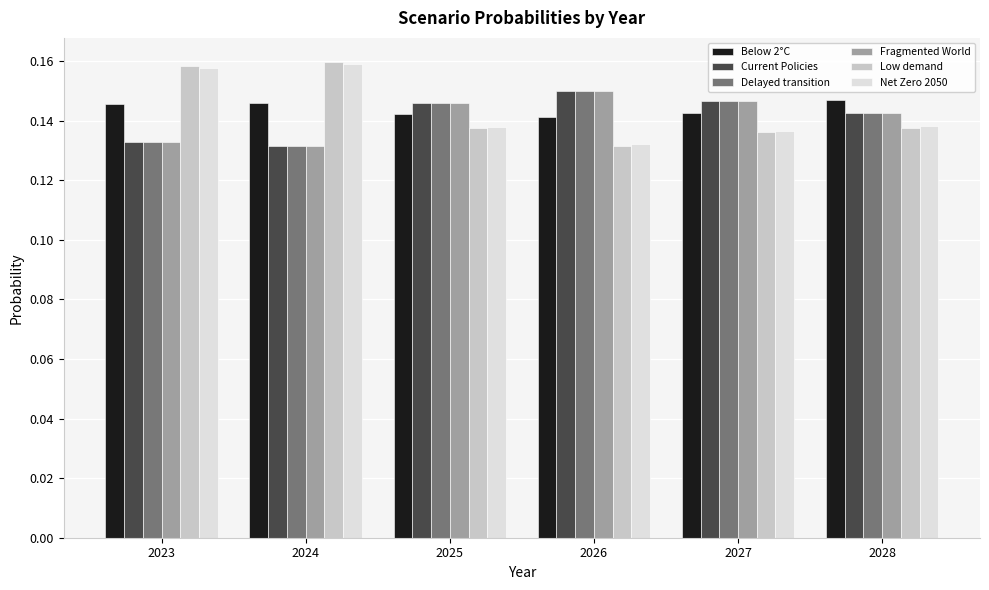

At which label does Low demand reach its minimum?

2026